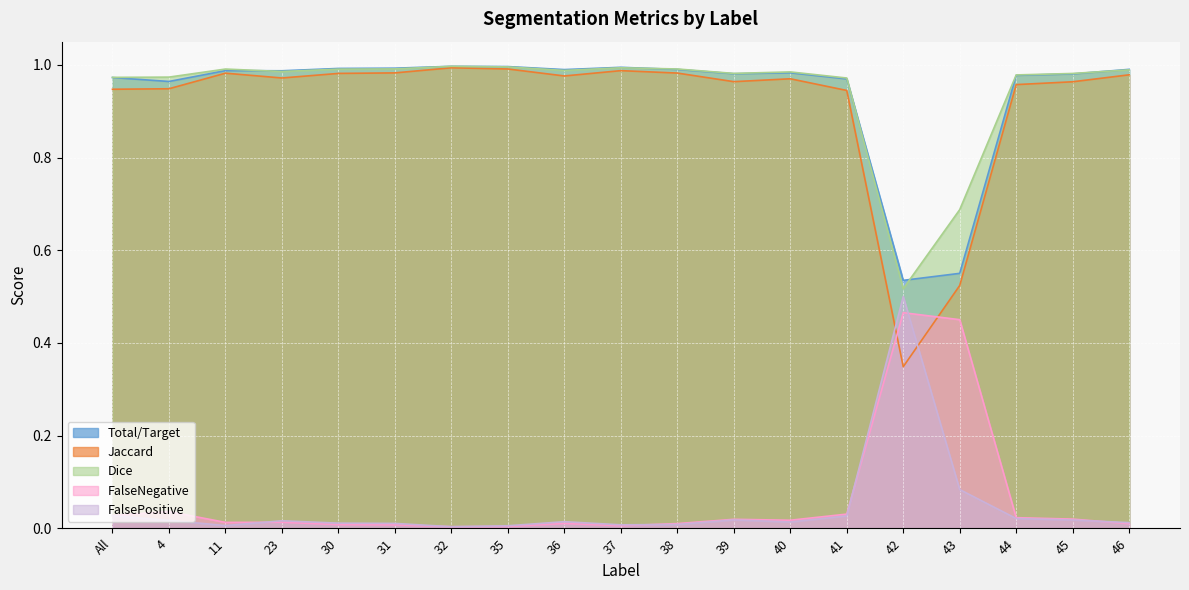

How many categories are shown in the chart?

19